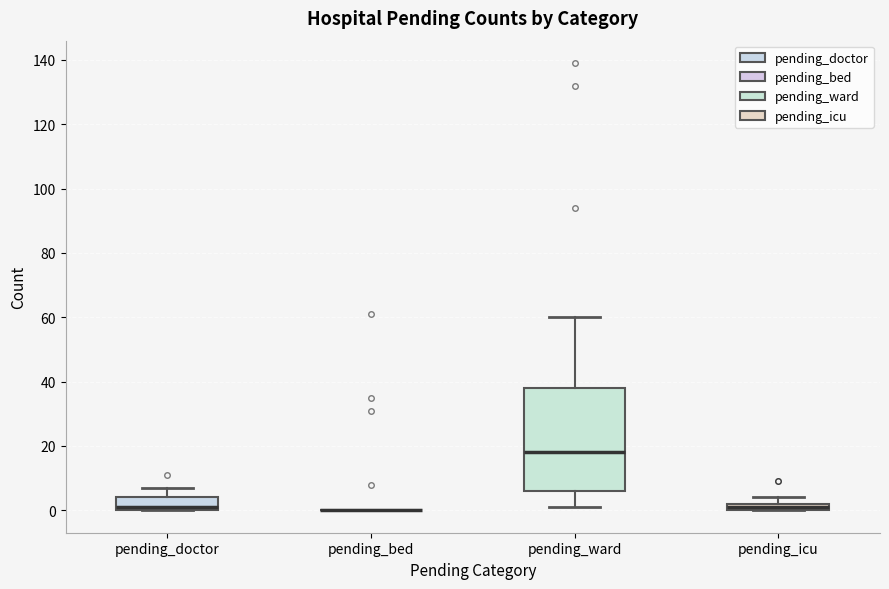

Which box is the tallest, from its lower edge to its upper edge?

pending_ward